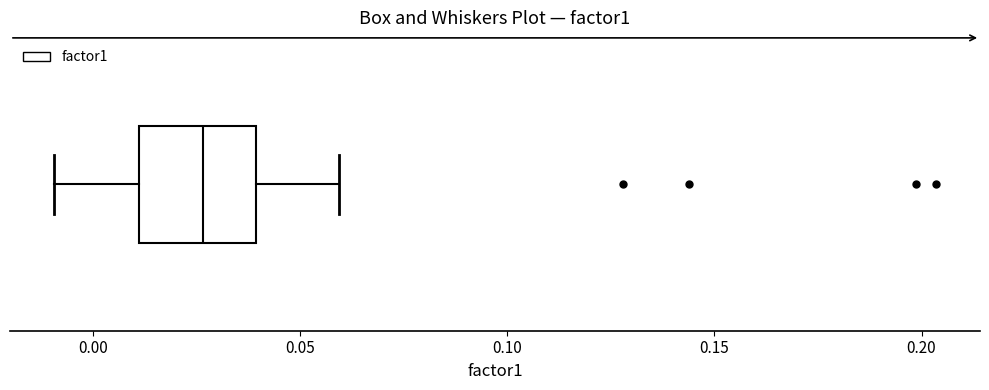

Transcribe this box plot: give where the median line is, the range the box spans, and where the two whiskers end, as read against the x-axis. The values are not printed on the chart, so give them approximately, as read against the axis.

median 0.025, box 0.010 to 0.040, whiskers -0.010 to 0.060